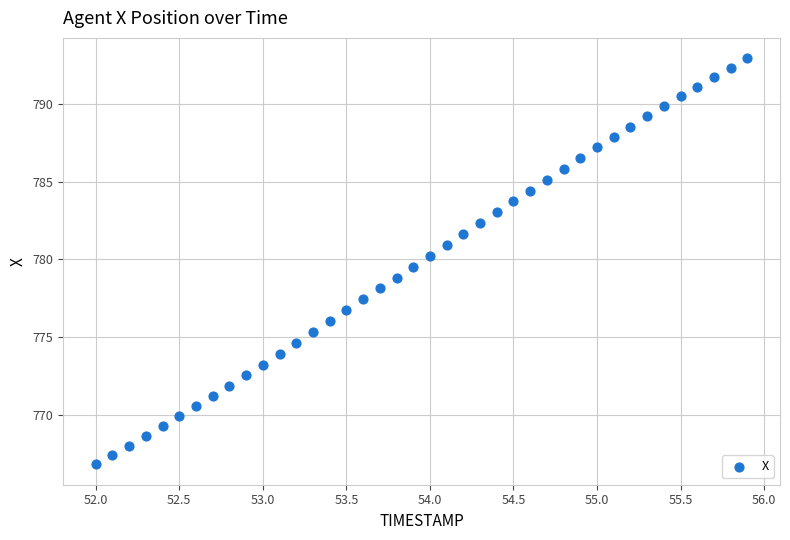

What is the range of X values (max minus min)?

3.9